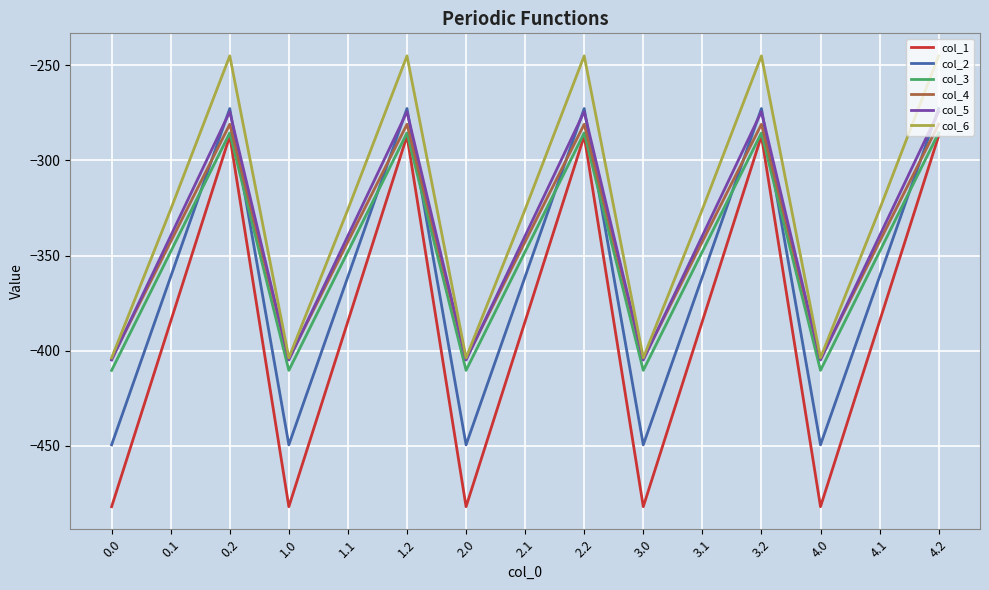

True or false: col_1 and col_6 cross at least once.

False